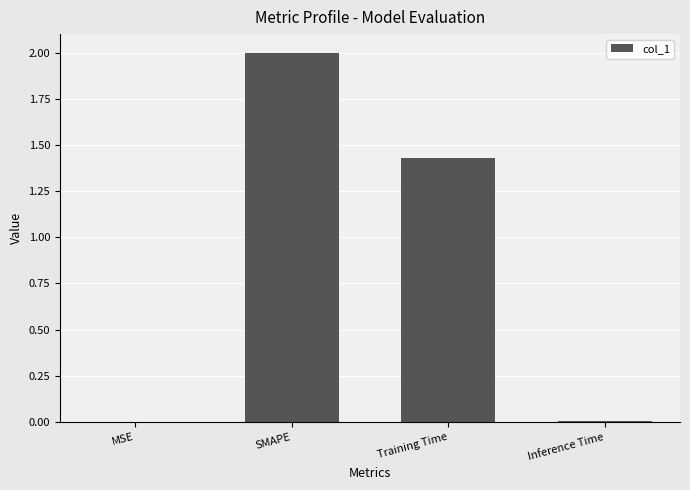

What is the sum of all values?

3.4